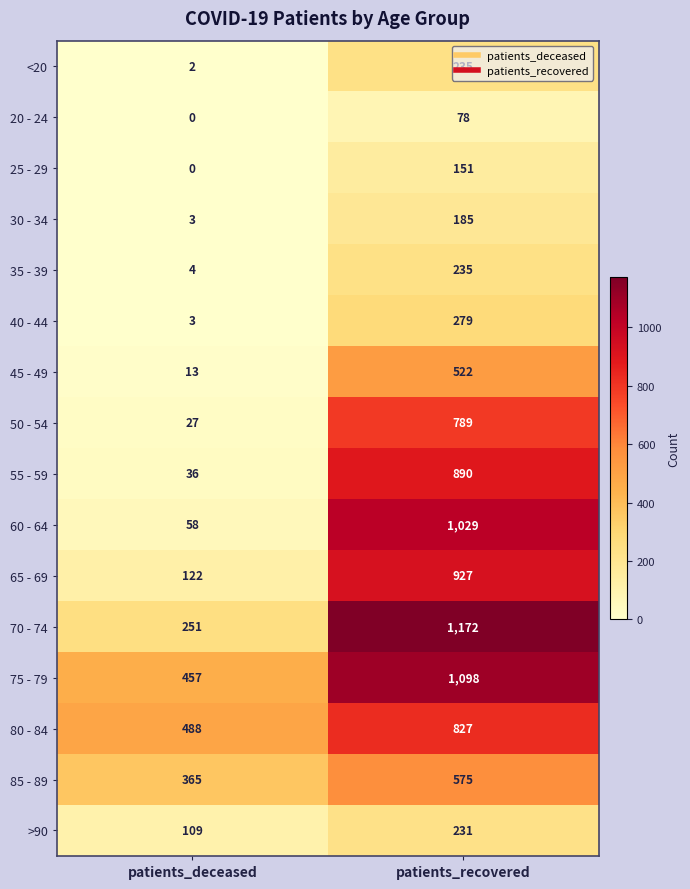

What is the sum of the 50 - 54 values at patients_recovered and patients_deceased?

816